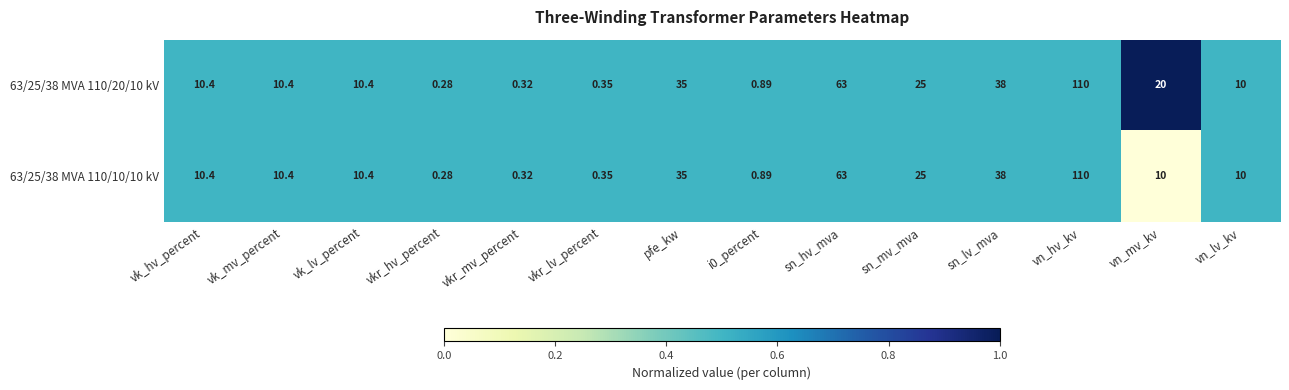

At which category is the sum across all series the highest?

vn_hv_kv